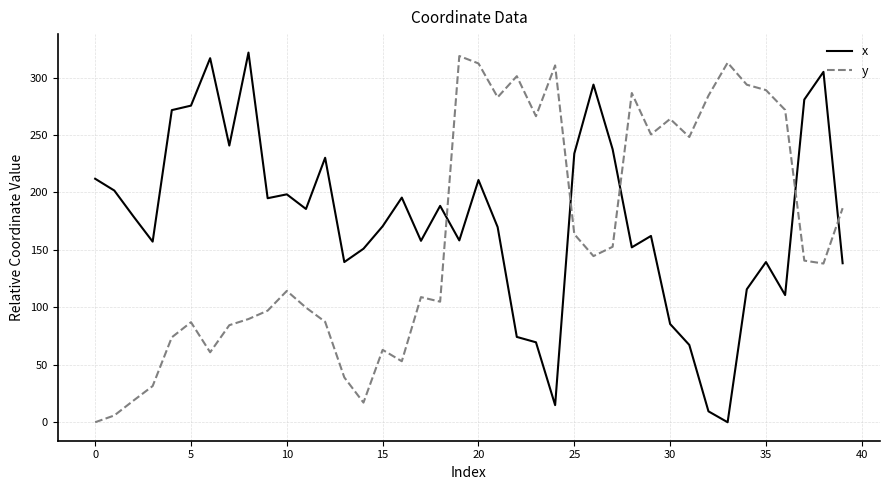

In y, how many points are lower than both neighbors (excluding endpoints)?

10